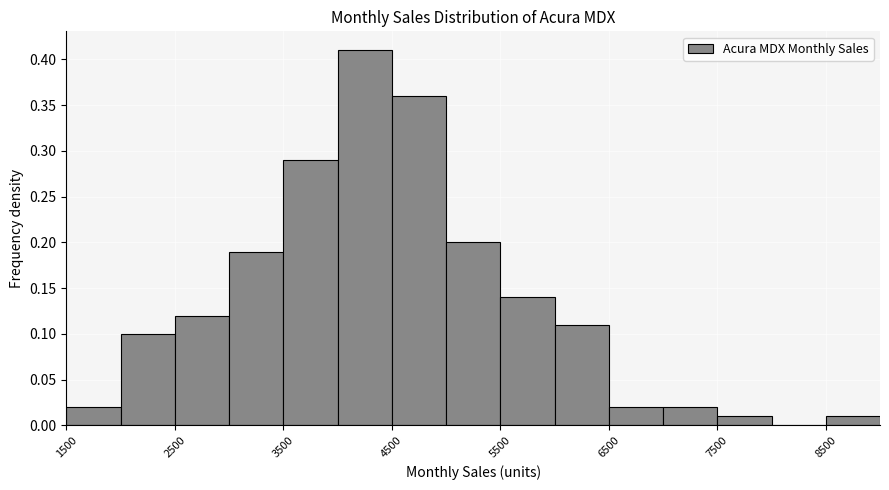

How tall is the bar that spans 5500 to 6000 on the x-axis? The values are not printed on the chart, so give them approximately, as read against the axis.

0.14